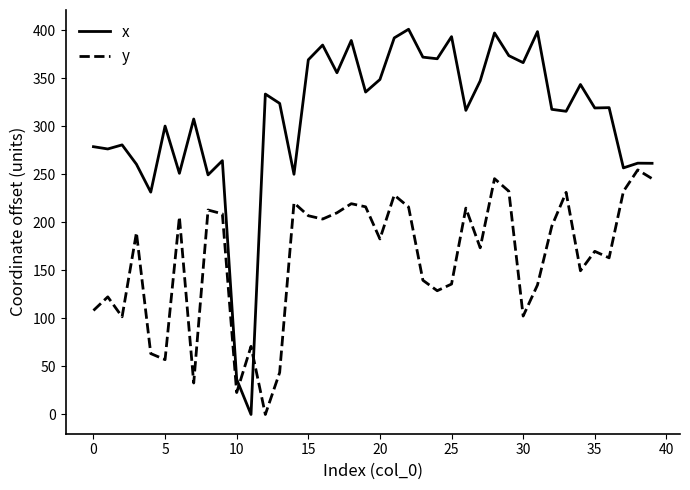

List the series in order of their peak value, lowest first.

y, x